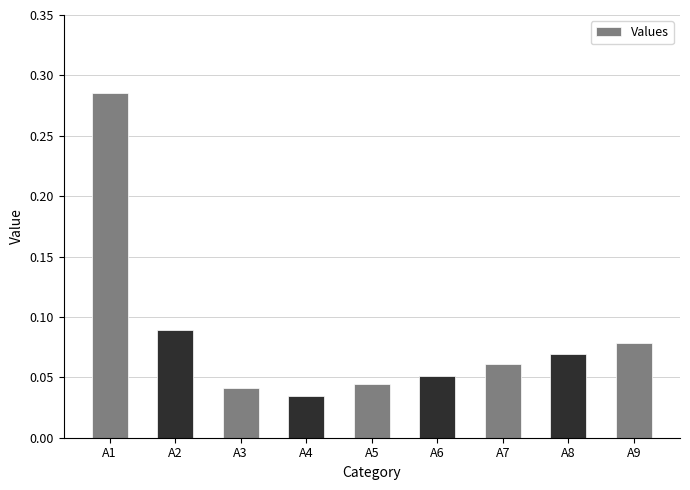

At which category does the chart reach its peak across all series?

A1